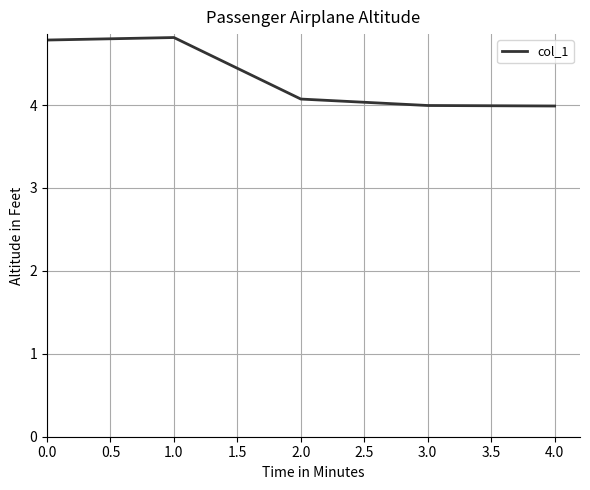

Is it true that the value at 1.0 is 6.6?

False